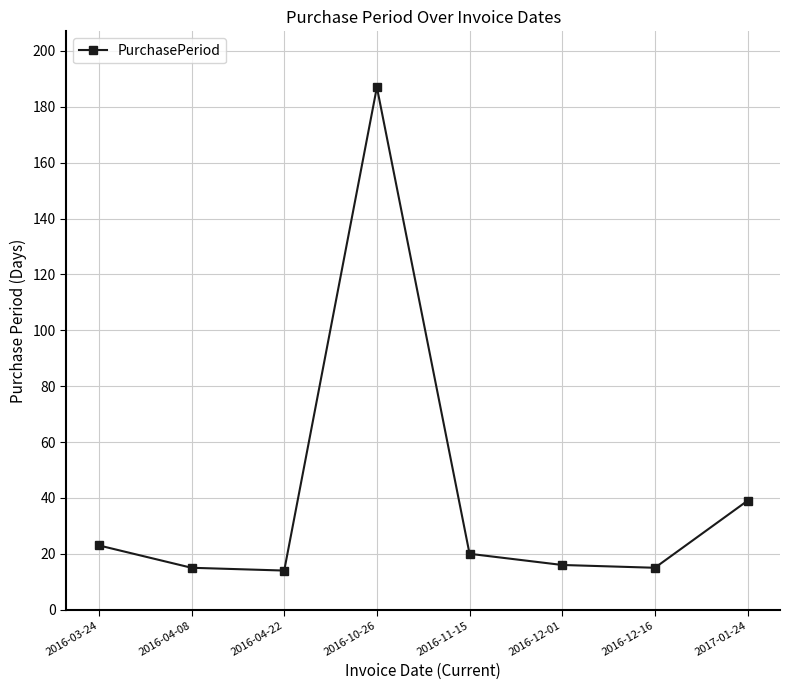

What is the sum of the values at 2016-12-01 and 2016-11-15?

36